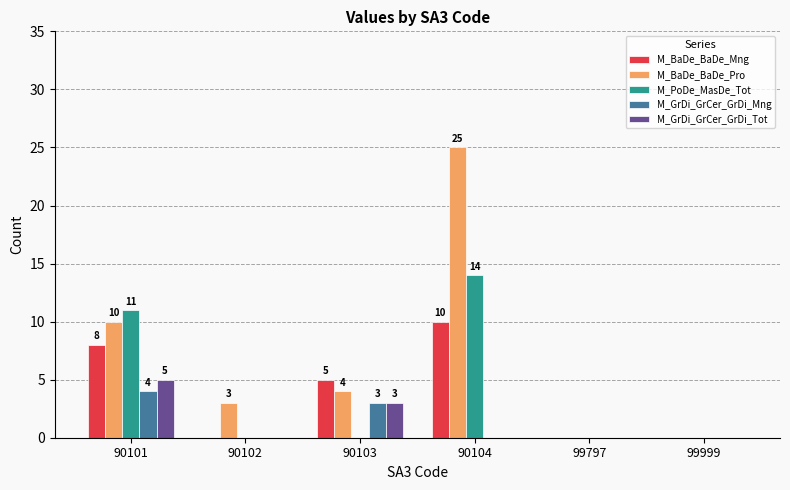

The value of M_BaDe_BaDe_Pro at 99999 is -12. True or false?

False